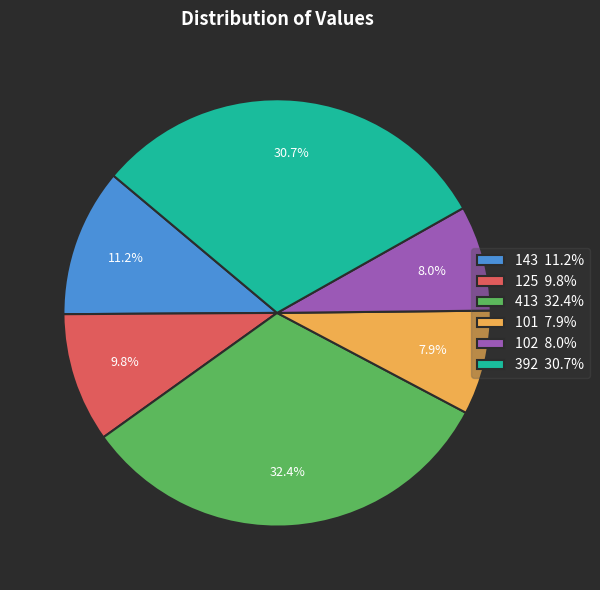

Which has a higher value, 125 9.8% or 102 8.0%?

125 9.8%